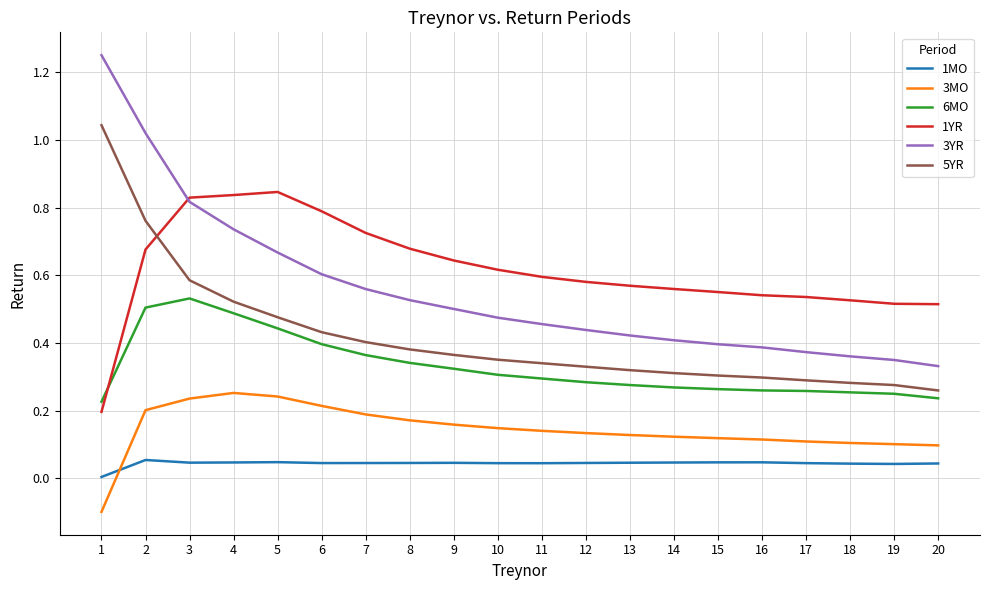

Which series changed the most between 4 and 8?

3YR